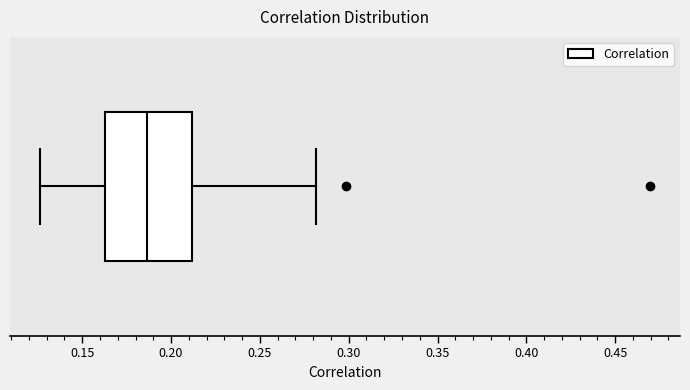

Transcribe this box plot: give where the median line is, the range the box spans, and where the two whiskers end, as read against the x-axis. The values are not printed on the chart, so give them approximately, as read against the axis.

median 0.185, box 0.165 to 0.210, whiskers 0.125 to 0.280